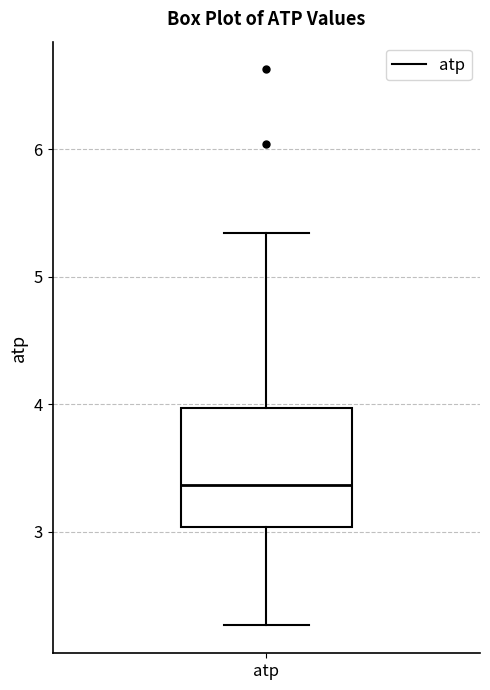

Transcribe this box plot: give where the median line is, the range the box spans, and where the two whiskers end, as read against the y-axis. The values are not printed on the chart, so give them approximately, as read against the axis.

median 3.4, box 3.0 to 4.0, whiskers 2.3 to 5.3